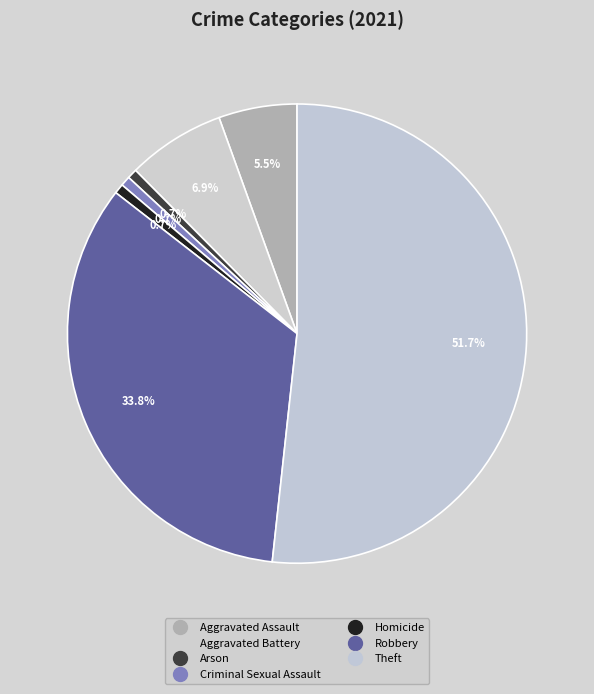

What is the smallest slice in the pie chart?

Arson